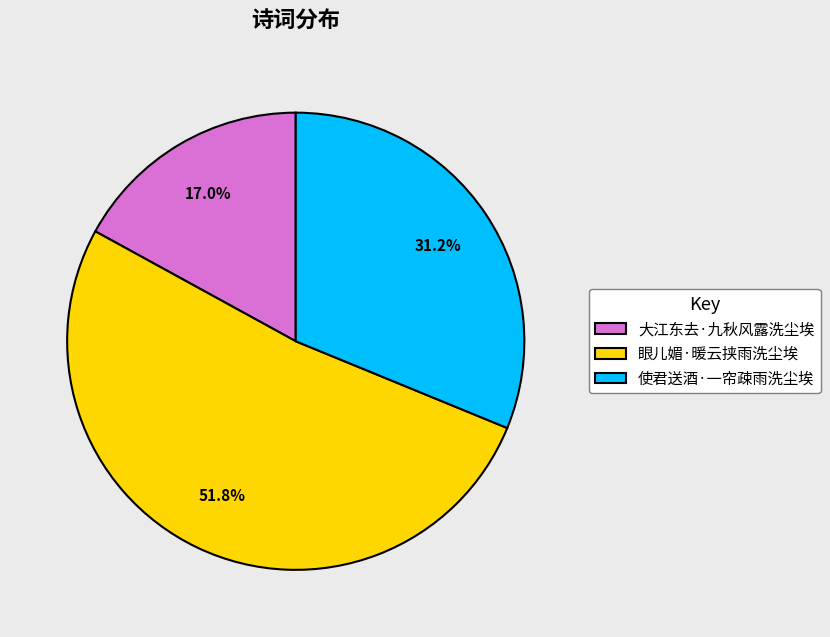

How many slices are in this pie chart?

3